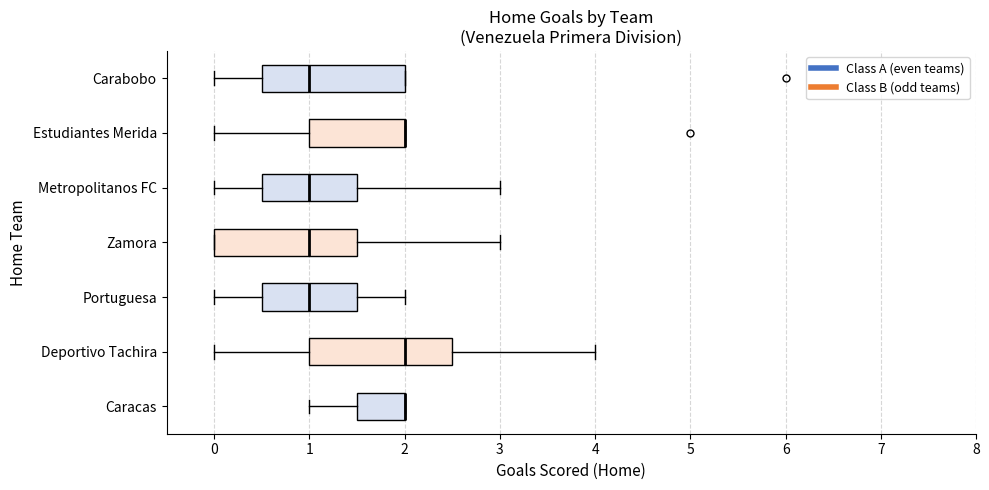

Where does the right whisker of the box for Metropolitanos FC end on the x-axis? The values are not printed on the chart, so give them approximately, as read against the axis.

3.0